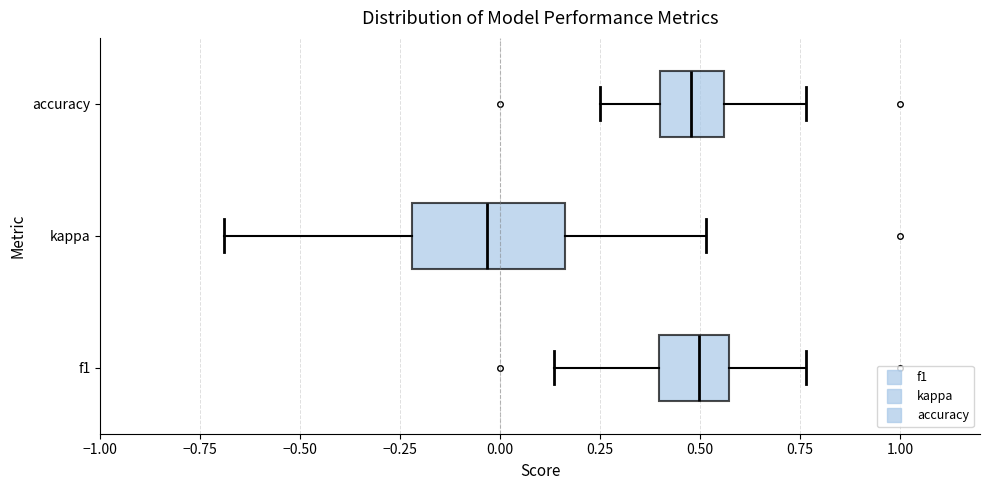

Reading bottom to top, transcribe this box plot: for each box, give where its median line is, the range the box spans, and where its two whiskers end, as read against the x-axis. The values are not printed on the chart, so give them approximately, as read against the axis.

f1: median 0.50, box 0.40 to 0.55, whiskers 0.15 to 0.75
kappa: median -0.05, box -0.20 to 0.15, whiskers -0.70 to 0.50
accuracy: median 0.50, box 0.40 to 0.55, whiskers 0.25 to 0.75